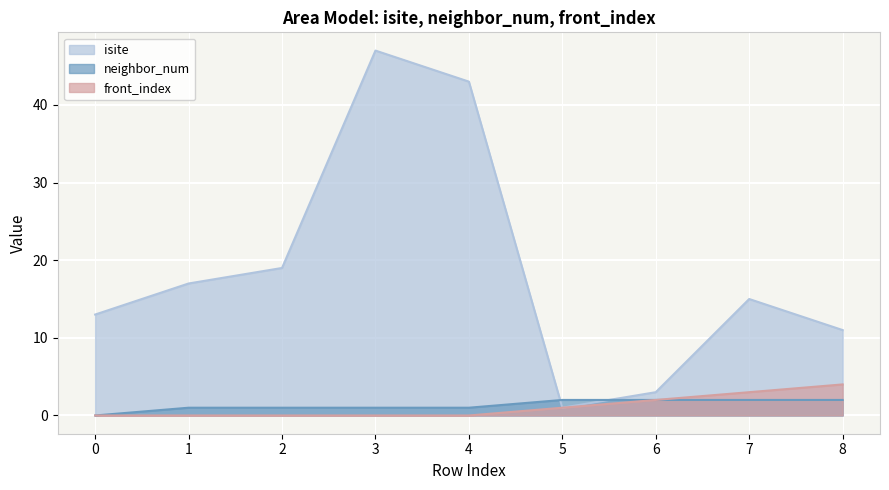

True or false: isite and neighbor_num intersect in this chart.

True